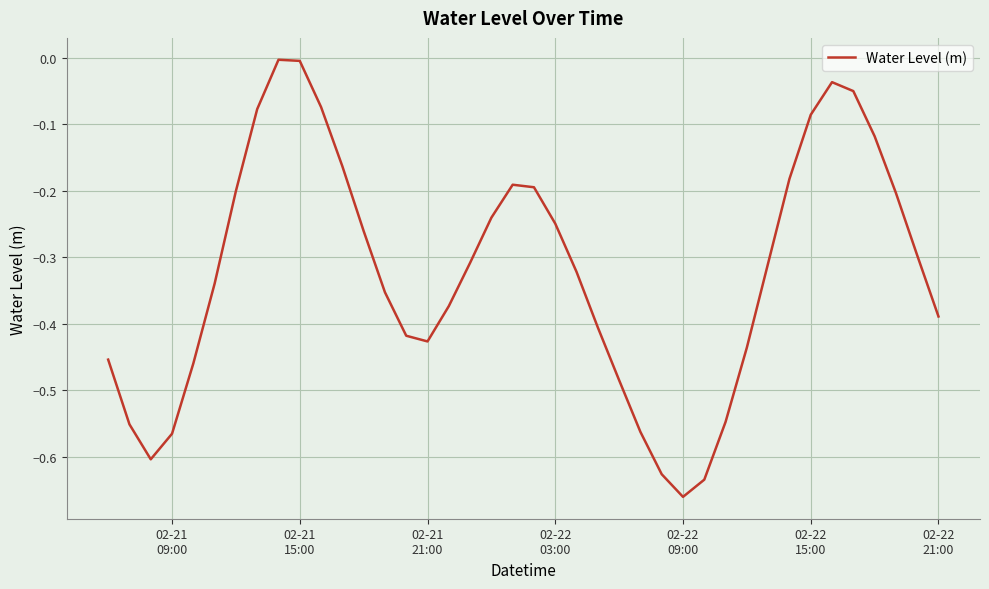

What is the difference between the maximum and minimum values?

0.7